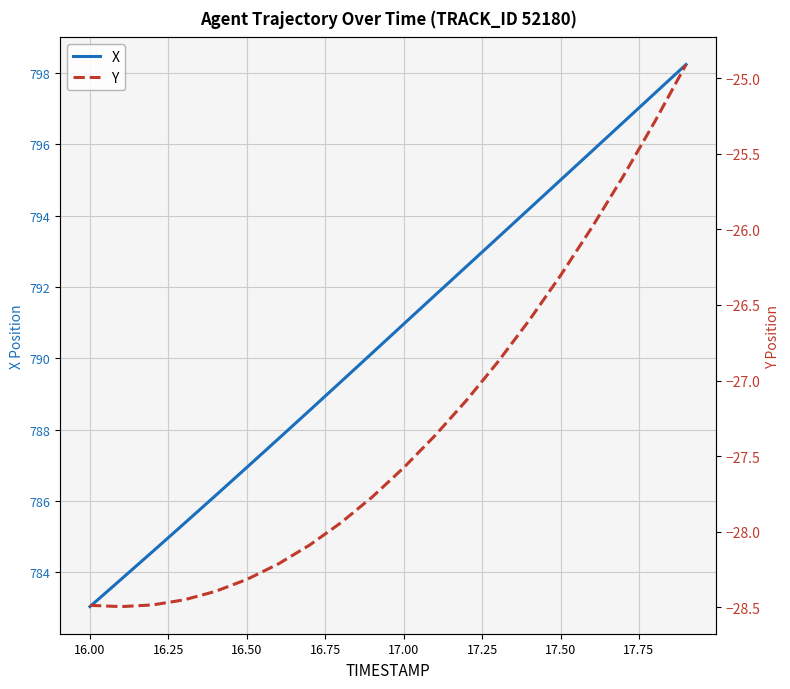

Is it true that X equals 1175.0 at 16.00?

False